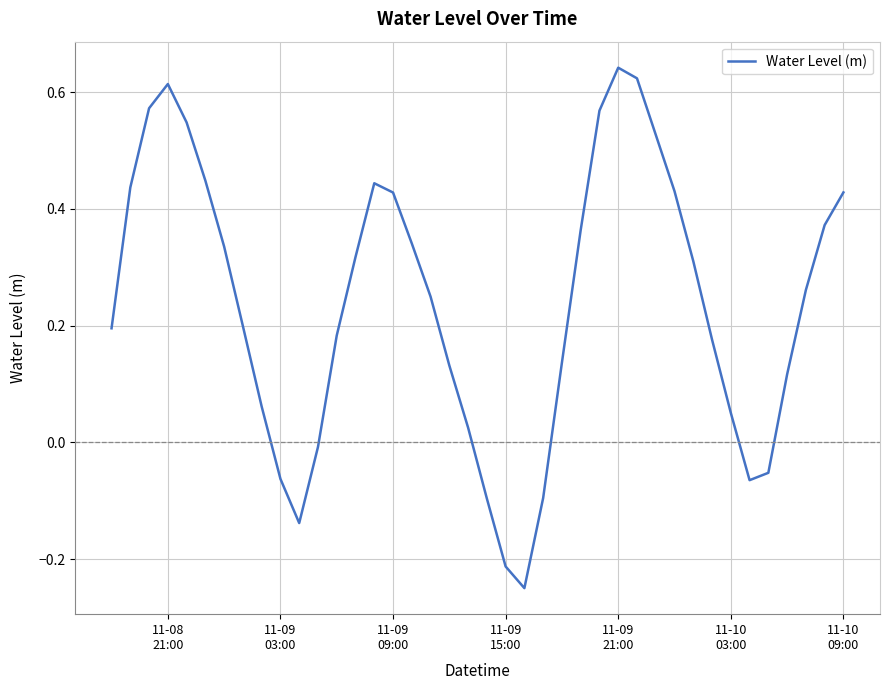

How many negative values are there?

9